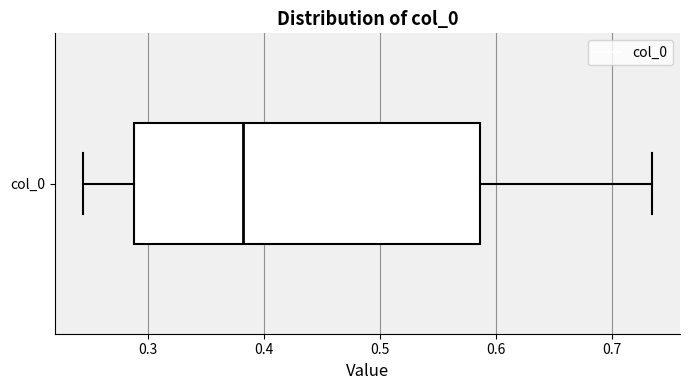

Read this box plot against the x-axis: the position of the median line, the range covered by the box, and the ends of both whiskers. The values are not printed on the chart, so give them approximately, as read against the axis.

median 0.38, box 0.29 to 0.59, whiskers 0.24 to 0.73